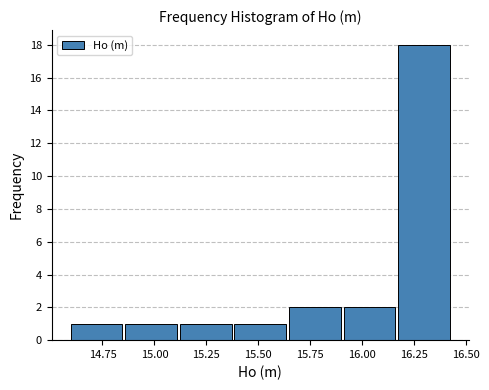

Reading left to right, transcribe this chart: for each bar, give the range it covers on the x-axis and its height. Neither the bar edges nor the heights are printed on the chart, so give them approximately, as read against the axes.

14.60 to 14.85: 1
14.85 to 15.10: 1
15.10 to 15.40: 1
15.40 to 15.65: 1
15.65 to 15.90: 2
15.90 to 16.15: 2
16.15 to 16.45: 18